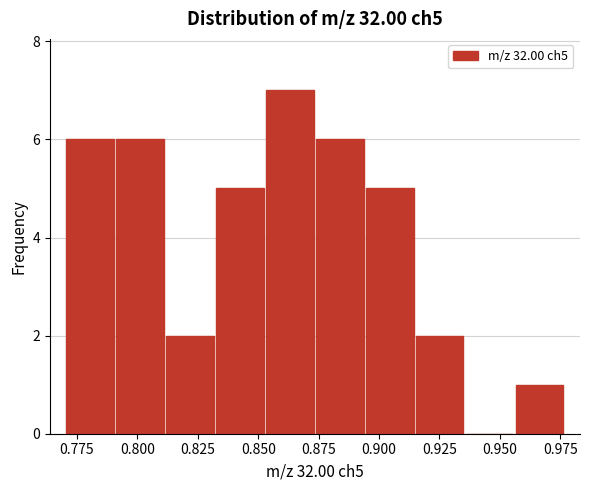

Reading left to right, transcribe this chart: for each bar, give the range it covers on the x-axis and its height. Neither the bar edges nor the heights are printed on the chart, so give them approximately, as read against the axes.

0.770 to 0.790: 6
0.790 to 0.810: 6
0.810 to 0.830: 2
0.830 to 0.855: 5
0.855 to 0.875: 7
0.875 to 0.895: 6
0.895 to 0.915: 5
0.915 to 0.935: 2
0.935 to 0.955: 0
0.955 to 0.975: 1